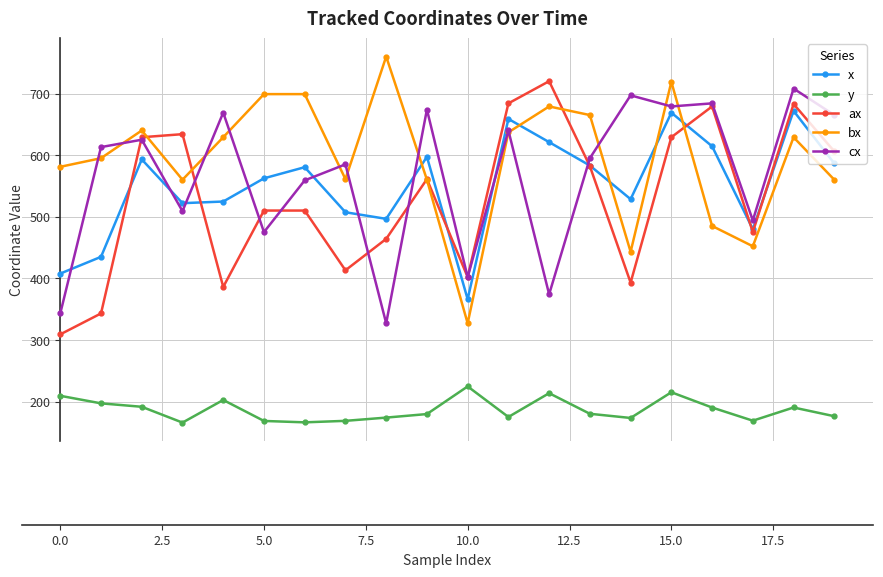

True or false: cx and y cross at least once.

False